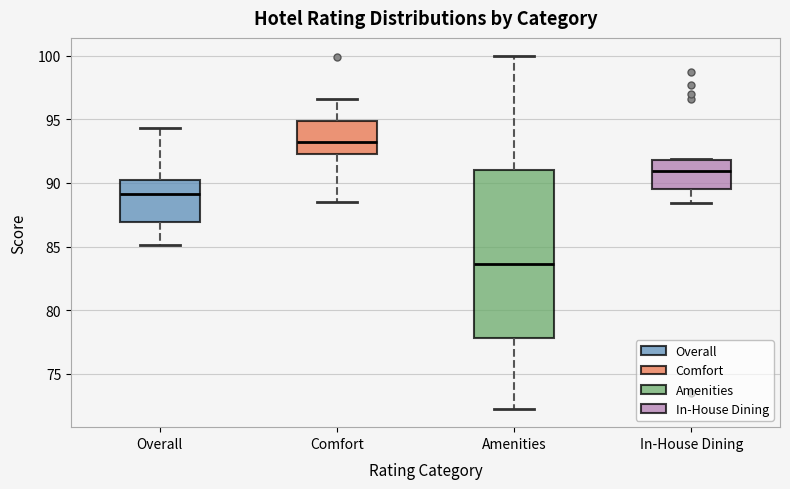

Which box's median line is the lowest?

Amenities